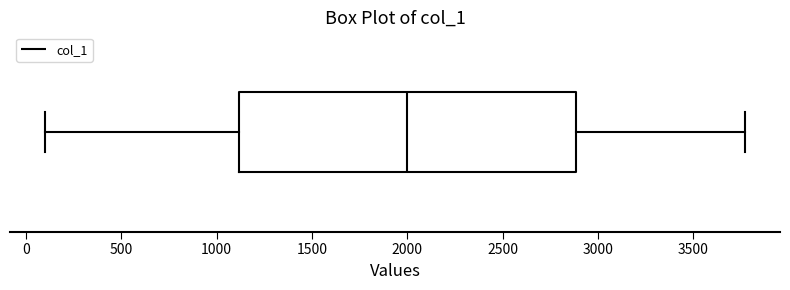

Transcribe this box plot: give where the median line is, the range the box spans, and where the two whiskers end, as read against the x-axis. The values are not printed on the chart, so give them approximately, as read against the axis.

median 2000, box 1100 to 2900, whiskers 100 to 3750